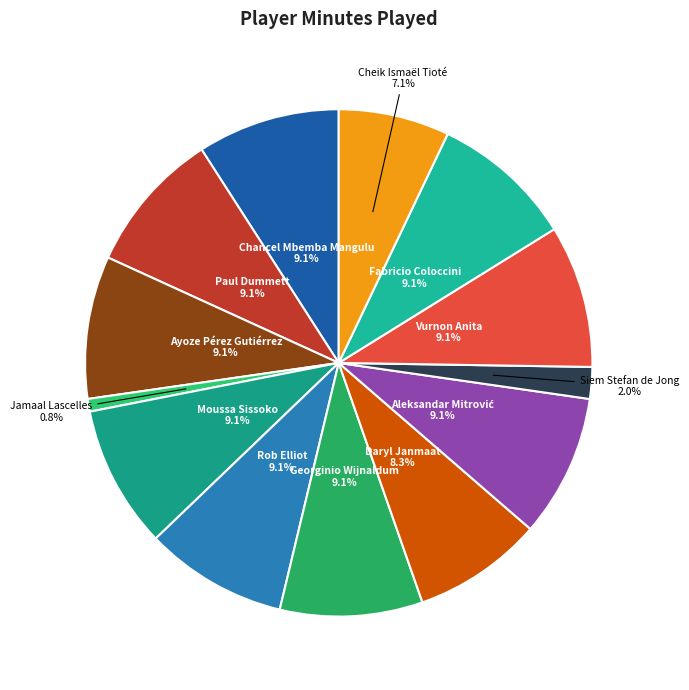

What percentage is NOT represented by Rob Elliot?

90.9%